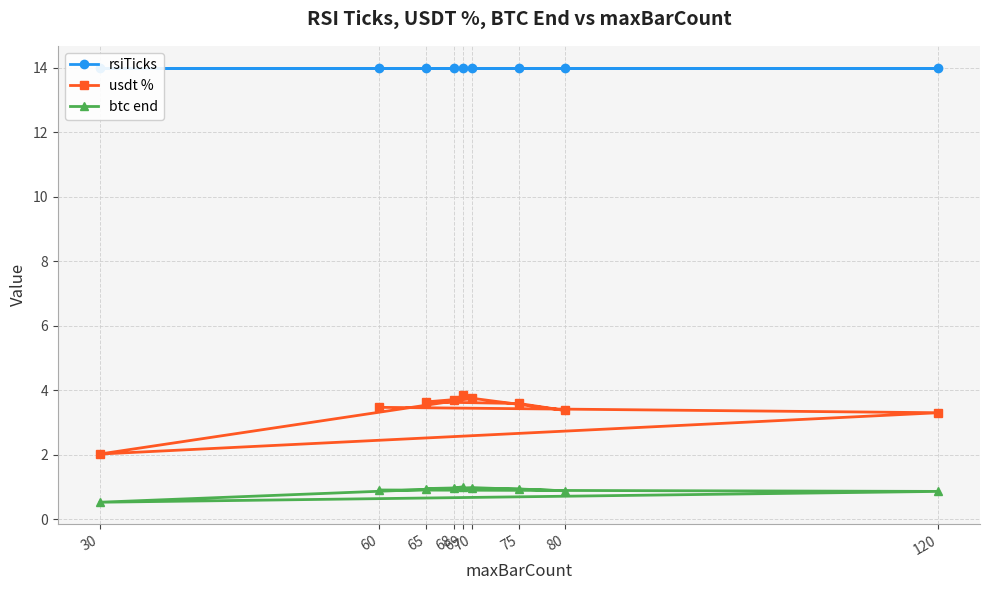

True or false: usdt % and rsiTicks cross at least once.

False